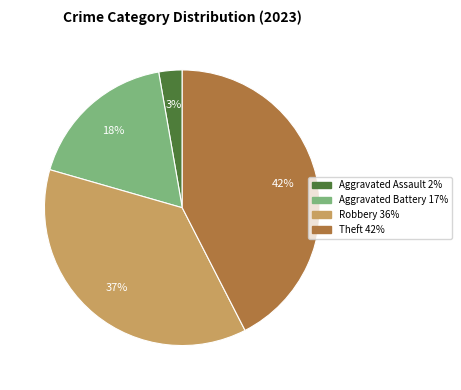

Is there a majority slice in this chart?

No